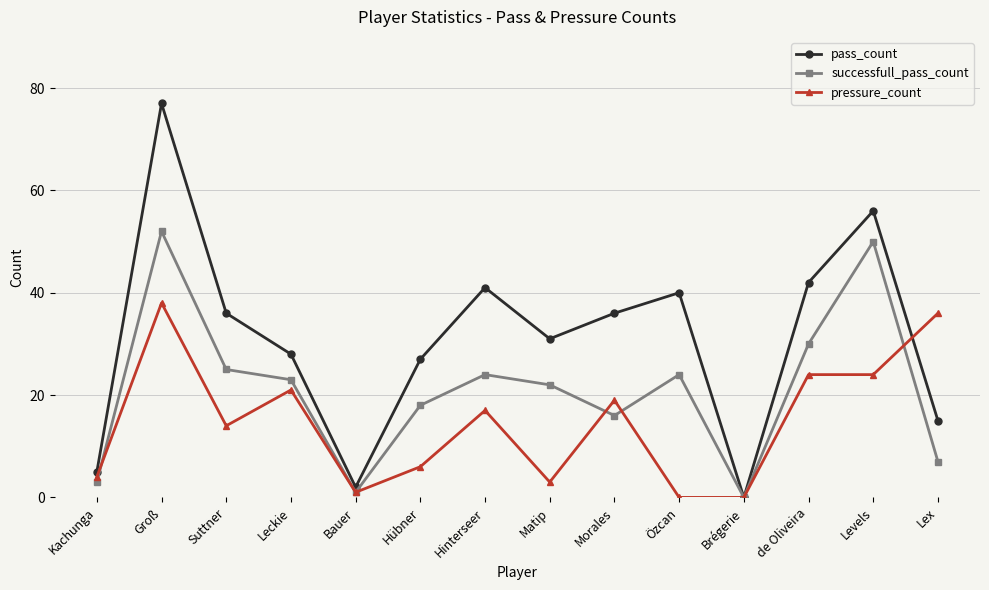

True or false: pressure_count has more than 2 interior local peaks.

True